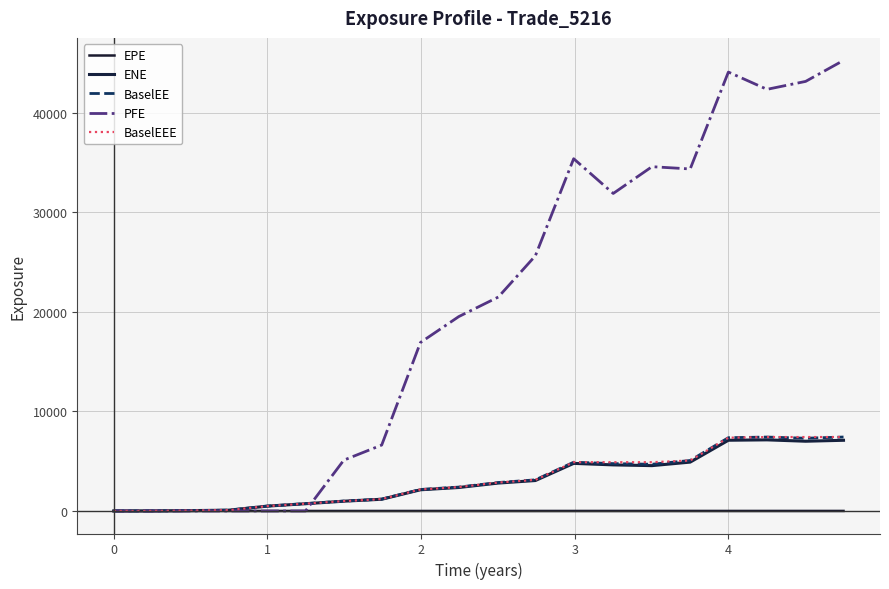

How many distinct data groups are displayed?

5